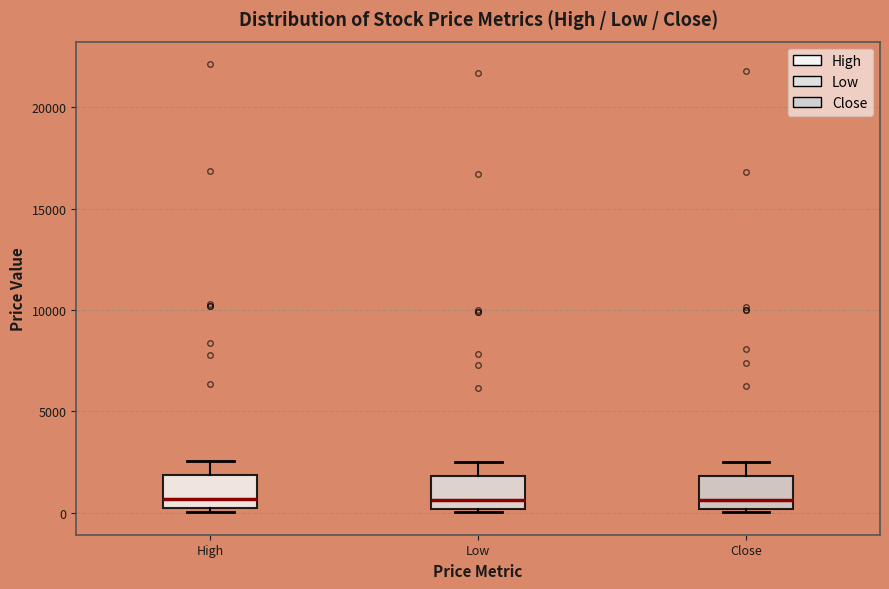

Reading left to right, transcribe this box plot: for each box, give where its median line is, the range the box spans, and where its two whiskers end, as read against the y-axis. The values are not printed on the chart, so give them approximately, as read against the axis.

High: median 500, box 0 to 2000, whiskers 0 (just below the box's lower edge) to 2500
Low: median 500, box 0 to 2000, whiskers 0 (just below the box's lower edge) to 2500
Close: median 500, box 0 to 2000, whiskers 0 (just below the box's lower edge) to 2500